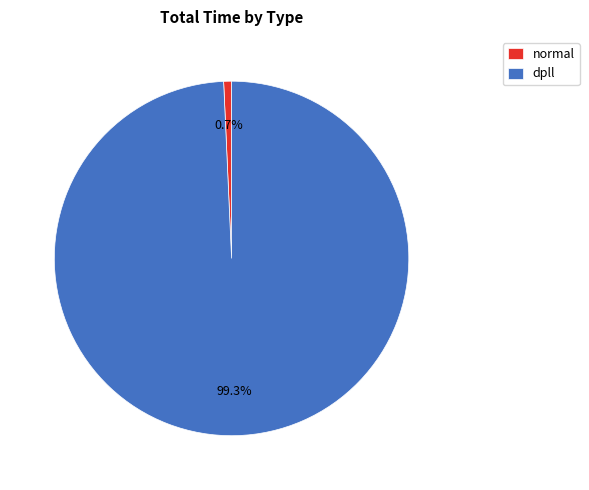

Approximately how many times larger is the value at dpll compared to normal?

139.2